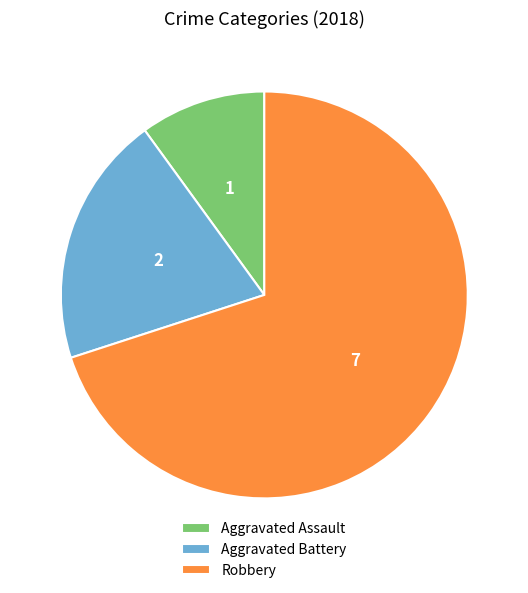

Combined, do Aggravated Assault and Aggravated Battery account for over 50%?

No